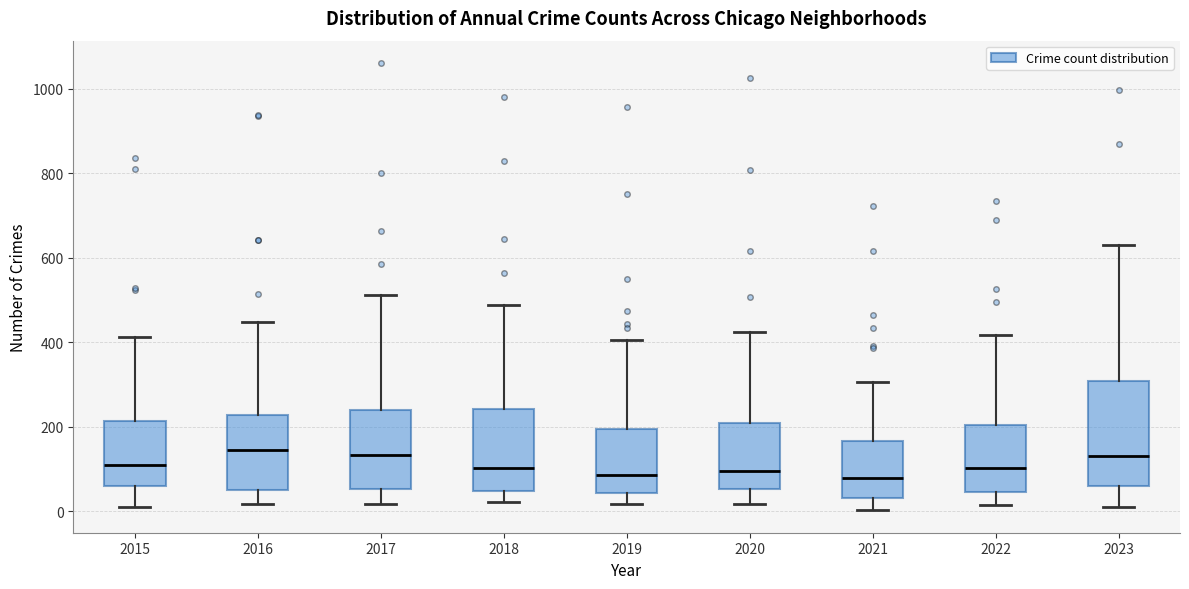

Reading left to right, read every box against the y-axis: the position of its median line, the range the box covers, and the ends of its whiskers. The values are not printed on the chart, so give them approximately, as read against the axis.

2015: median 120, box 60 to 220, whiskers 20 to 420
2016: median 140, box 60 to 220, whiskers 20 to 440
2017: median 140, box 60 to 240, whiskers 20 to 520
2018: median 100, box 40 to 240, whiskers 20 to 480
2019: median 80, box 40 to 200, whiskers 20 to 400
2020: median 100, box 60 to 200, whiskers 20 to 420
2021: median 80, box 40 to 160, whiskers 0 to 300
2022: median 100, box 40 to 200, whiskers 20 to 420
2023: median 140, box 60 to 300, whiskers 20 to 640